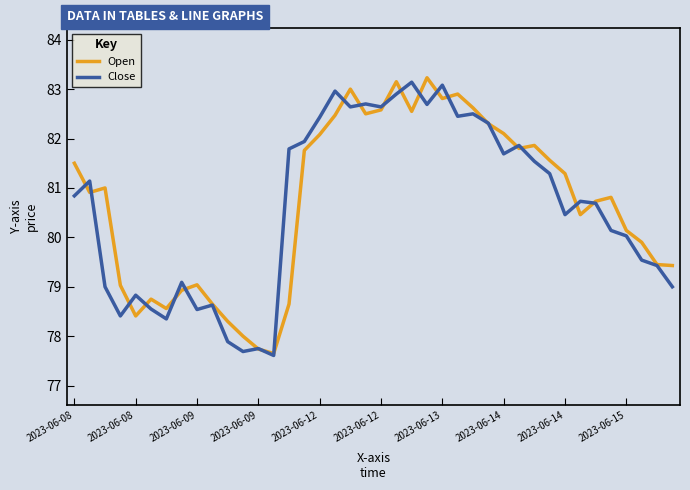

What is the maximum value shown in the chart?

83.2